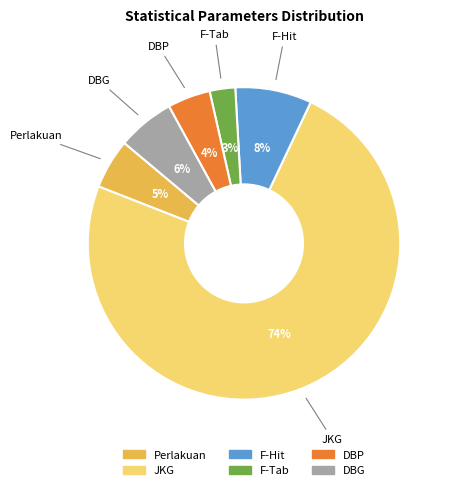

Which has a higher value, DBP or Perlakuan?

Perlakuan